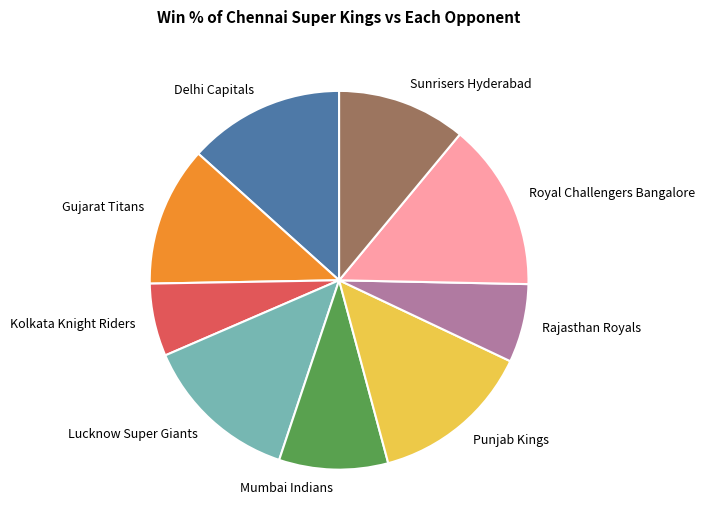

Is it true that Delhi Capitals is 13% of the pie?

True